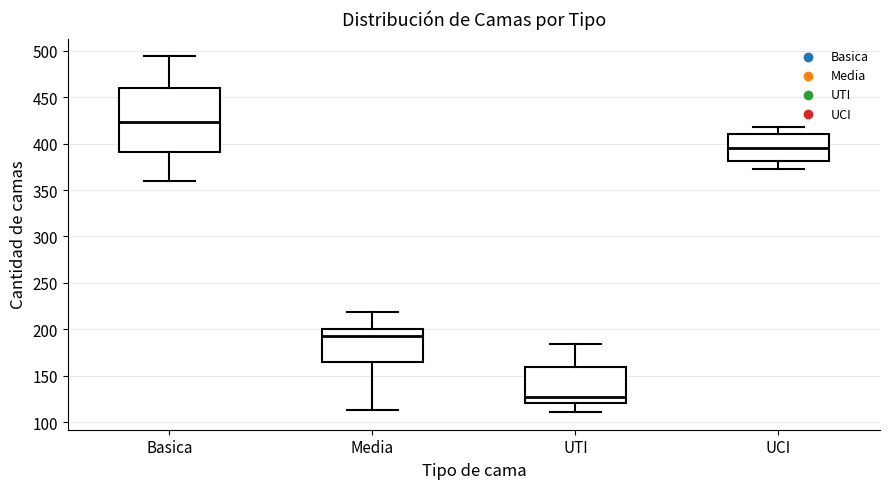

Comparing the boxes themselves (not the whiskers), which one is the tallest?

Basica